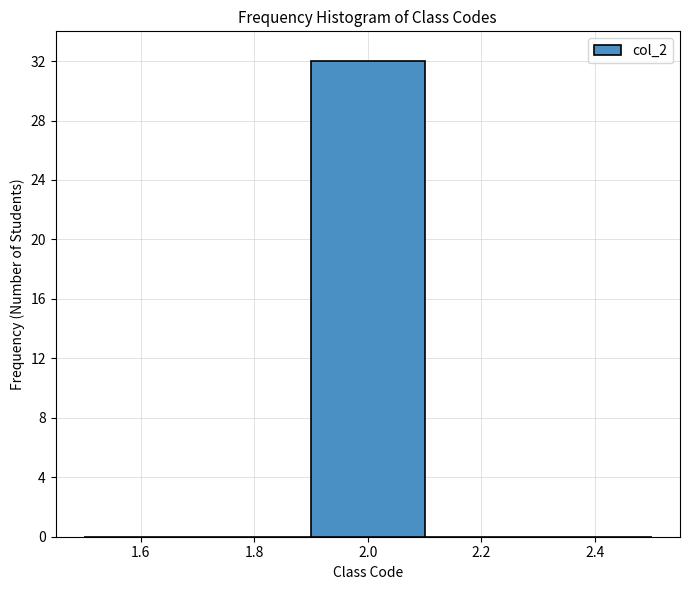

Reading left to right, list every bar in this chart as the range it spans on the x-axis followed by its height. The values are not printed on the chart, so give them approximately, as read against the axis.

1.5 to 1.7: 0
1.7 to 1.9: 0
1.9 to 2.1: 32
2.1 to 2.3: 0
2.3 to 2.5: 0